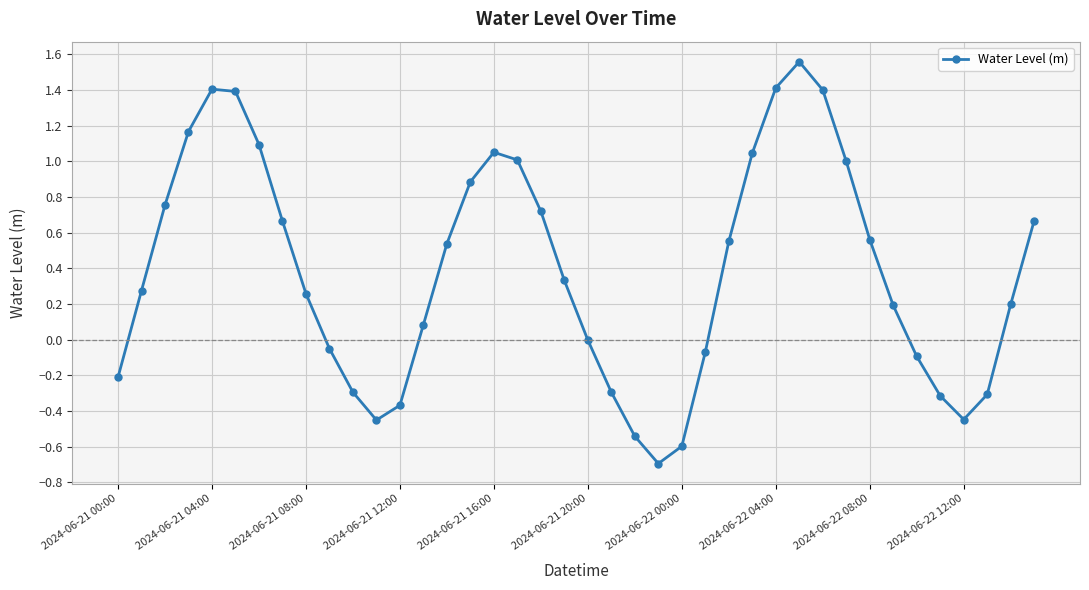

How many interior local peaks (higher than both neighbors) does the data have?

3